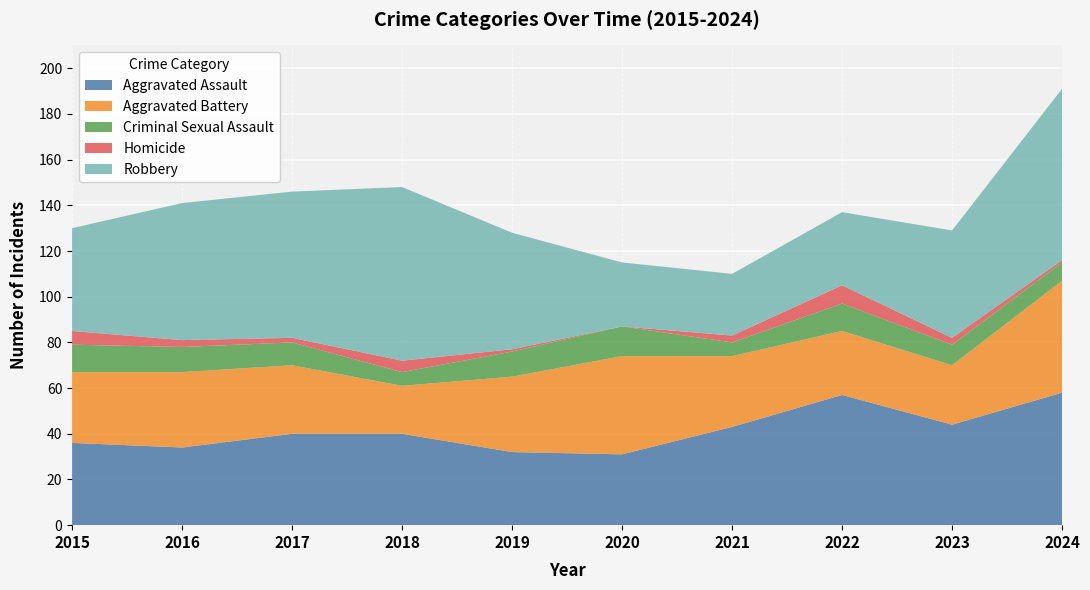

Reading right to left, what are all the values shown in this chart?

Aggravated Assault: 2024=58	2023=44	2022=57	2021=43	2020=31	2019=32	2018=40	2017=40	2016=34	2015=36
Aggravated Battery: 2024=49	2023=26	2022=28	2021=31	2020=43	2019=33	2018=21	2017=30	2016=33	2015=31
Criminal Sexual Assault: 2024=8	2023=9	2022=12	2021=6	2020=13	2019=11	2018=6	2017=10	2016=11	2015=12
Homicide: 2024=1	2023=3	2022=8	2021=3	2020=0	2019=1	2018=5	2017=2	2016=3	2015=6
Robbery: 2024=75	2023=47	2022=32	2021=27	2020=28	2019=51	2018=76	2017=64	2016=60	2015=45